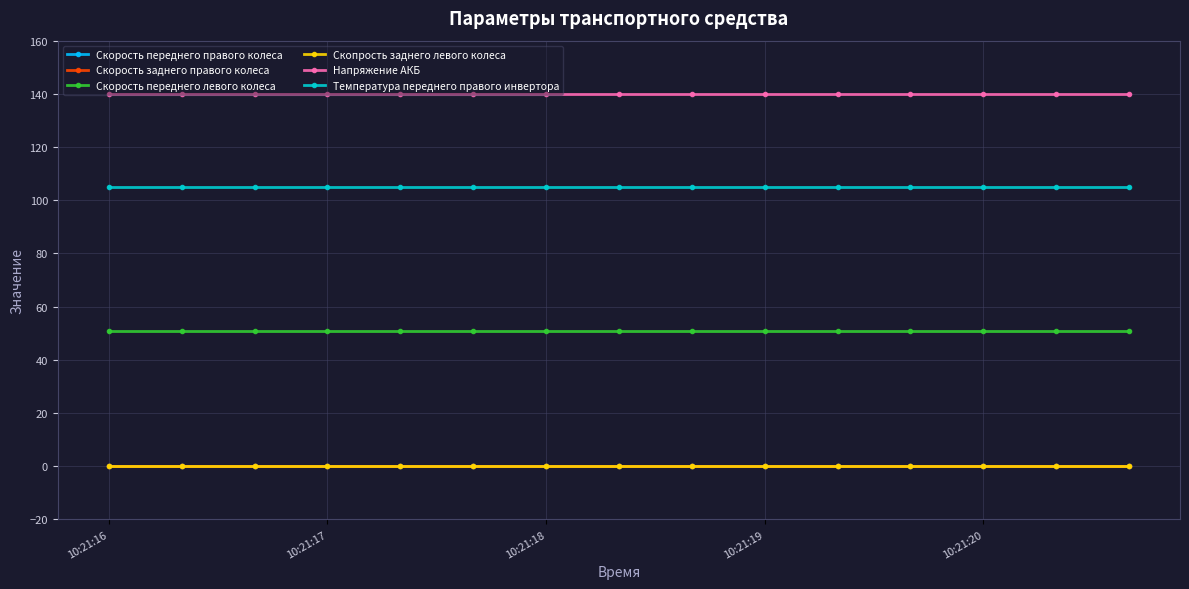

Does the chart have visible grid lines?

Yes